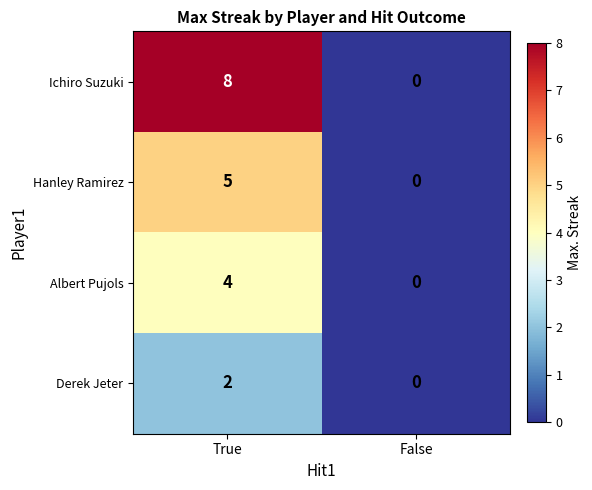

True or false: Derek Jeter has a value of 1 at True.

False